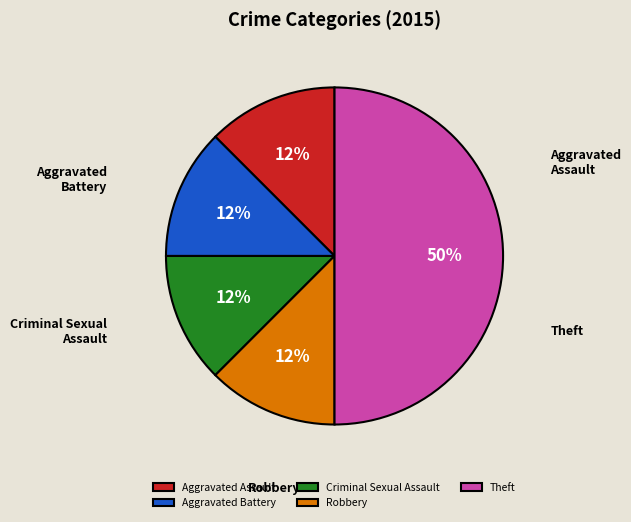

Which slice is the largest?

Theft